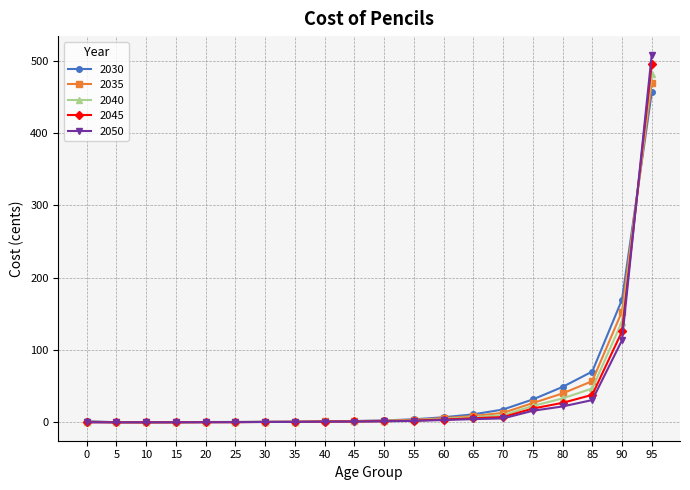

Does the chart have visible grid lines?

Yes